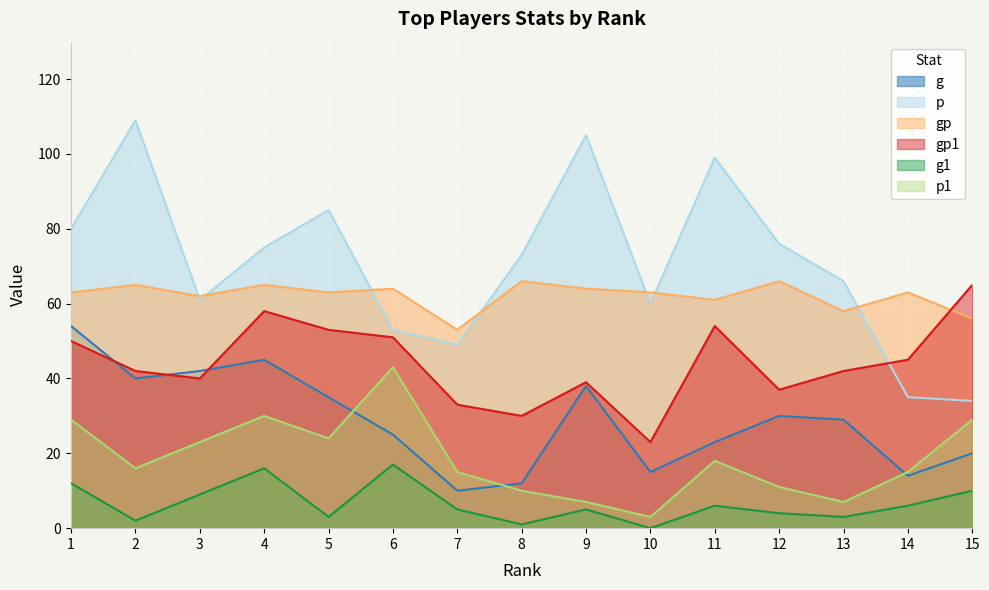

What is the sum of the g1 values at 8 and 7?

6